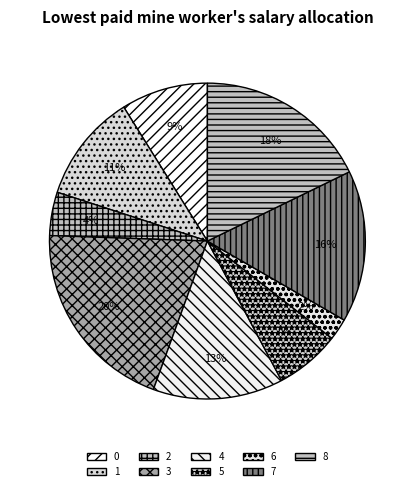

Combined, do 3 and 1 account for over 50%?

No